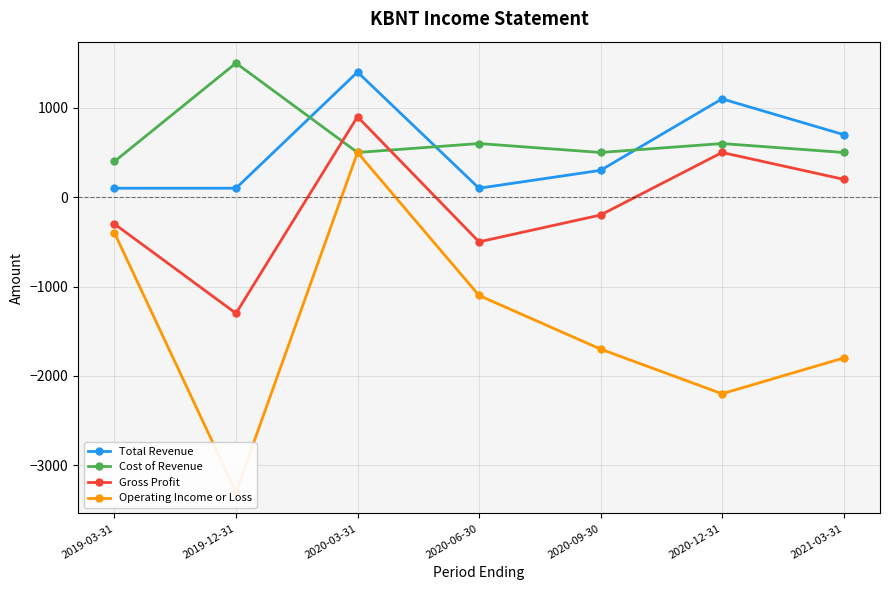

Reading left to right, list all the values displayed in this chart.

Total Revenue: 2019-03-31=100	2019-12-31=100	2020-03-31=1400	2020-06-30=100	2020-09-30=300	2020-12-31=1100	2021-03-31=700
Cost of Revenue: 2019-03-31=400	2019-12-31=1500	2020-03-31=500	2020-06-30=600	2020-09-30=500	2020-12-31=600	2021-03-31=500
Gross Profit: 2019-03-31=-300	2019-12-31=-1300	2020-03-31=900	2020-06-30=-500	2020-09-30=-200	2020-12-31=500	2021-03-31=200
Operating Income or Loss: 2019-03-31=-400	2019-12-31=-3300	2020-03-31=500	2020-06-30=-1100	2020-09-30=-1700	2020-12-31=-2200	2021-03-31=-1800